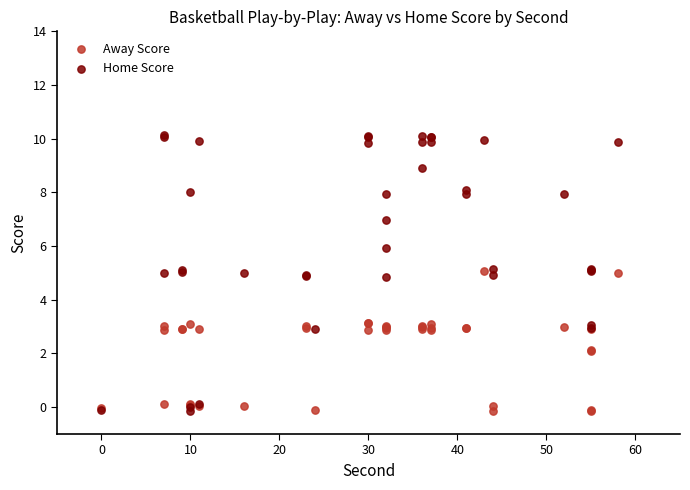

Which series has the largest Y range (max minus min)?

Home Score